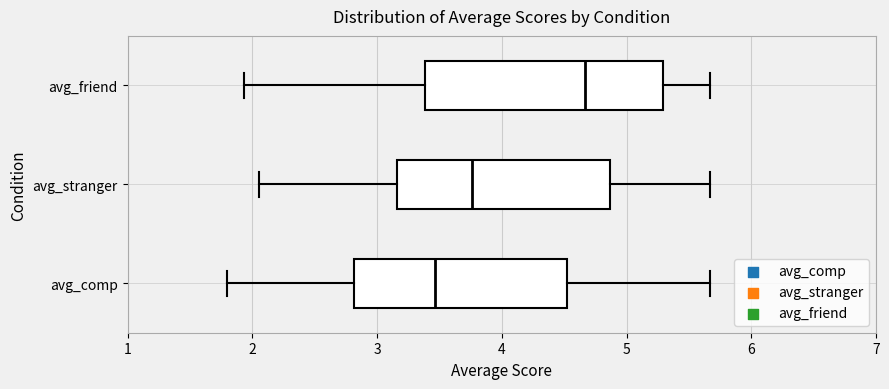

Reading bottom to top, read every box against the x-axis: the position of its median line, the range the box covers, and the ends of its whiskers. The values are not printed on the chart, so give them approximately, as read against the axis.

avg_comp: median 3.5, box 2.8 to 4.5, whiskers 1.8 to 5.7
avg_stranger: median 3.8, box 3.2 to 4.9, whiskers 2.1 to 5.7
avg_friend: median 4.7, box 3.4 to 5.3, whiskers 1.9 to 5.7